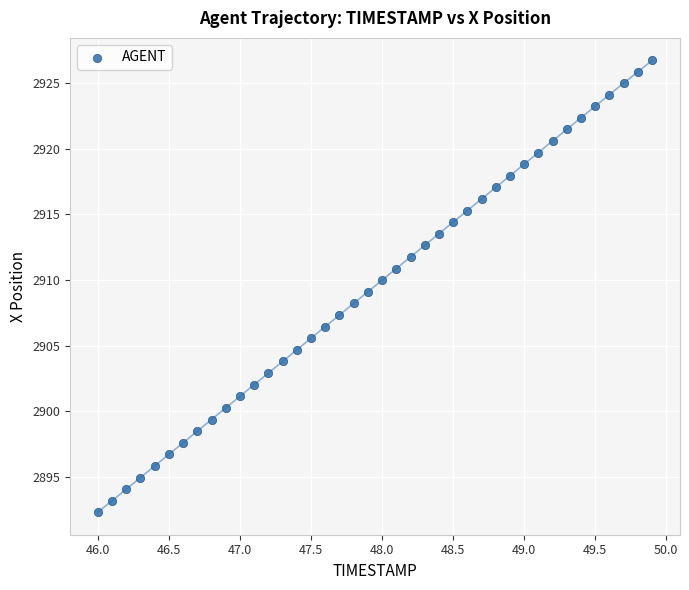

What is the range of Y values (max minus min)?

34.4